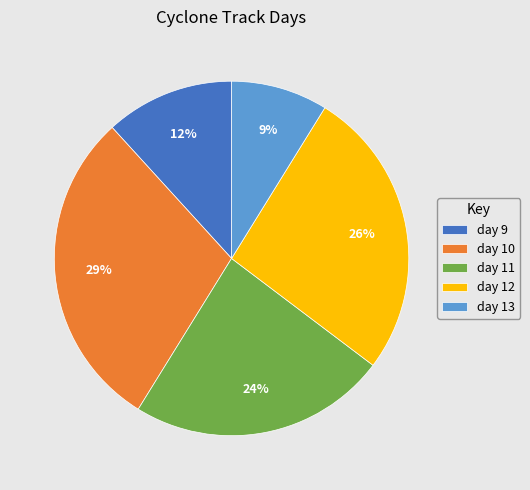

Count the number of slices in the pie.

5